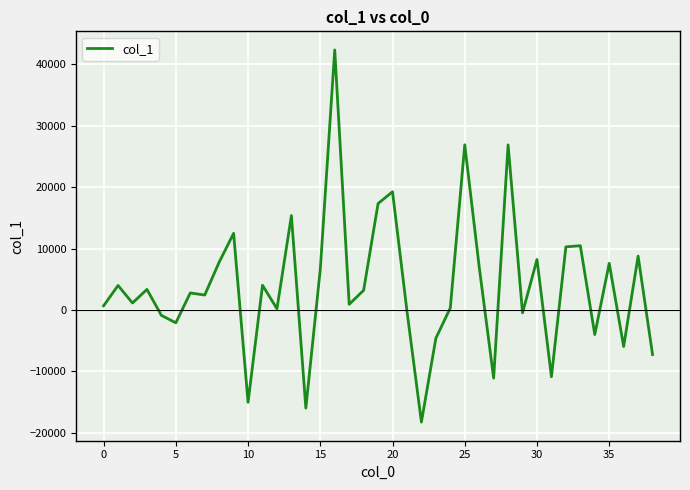

What is the difference between the maximum and minimum values?

60629.2